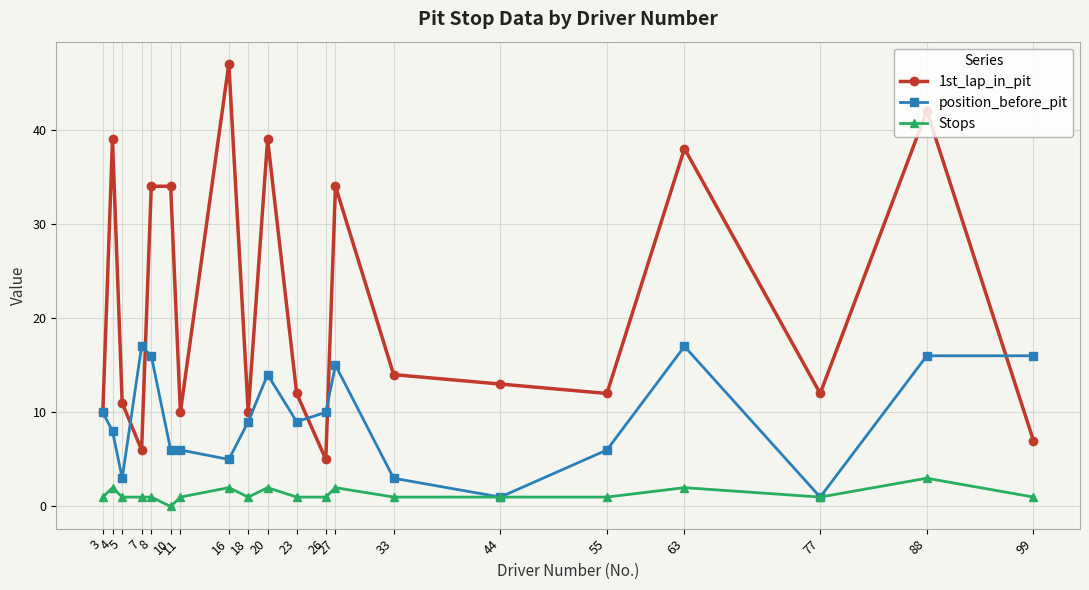

True or false: Stops has a value of 1 at 55.

True